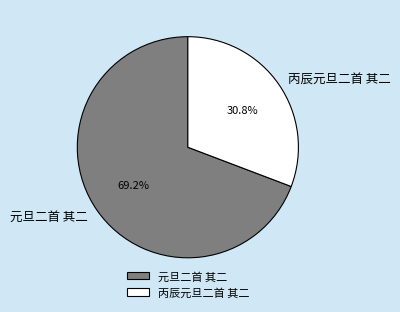

What is the majority slice?

元旦二首 其二